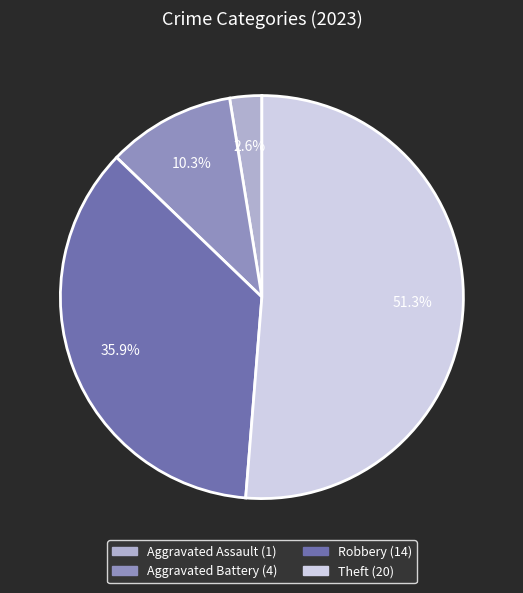

How many slices are in this pie chart?

4